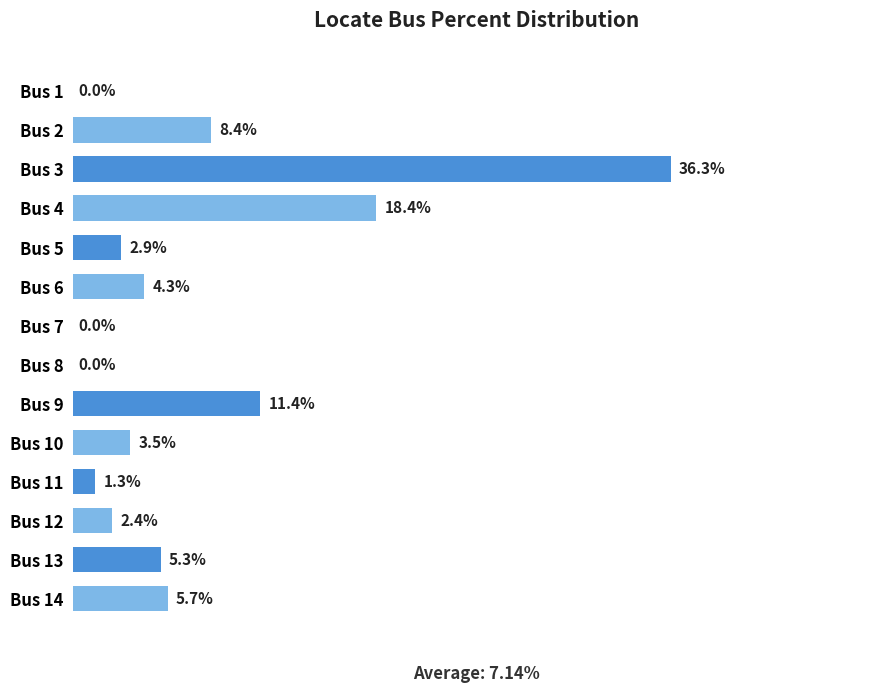

What is the sum of all values?

1.0